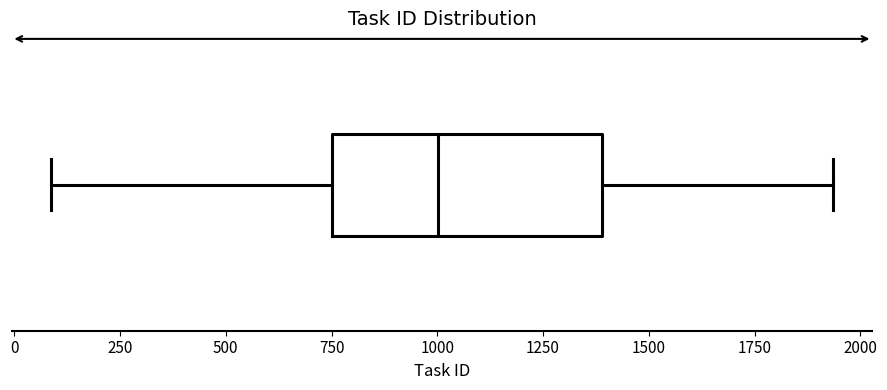

Read this box plot against the x-axis: the position of the median line, the range covered by the box, and the ends of both whiskers. The values are not printed on the chart, so give them approximately, as read against the axis.

median 1000, box 750 to 1400, whiskers 100 to 1950